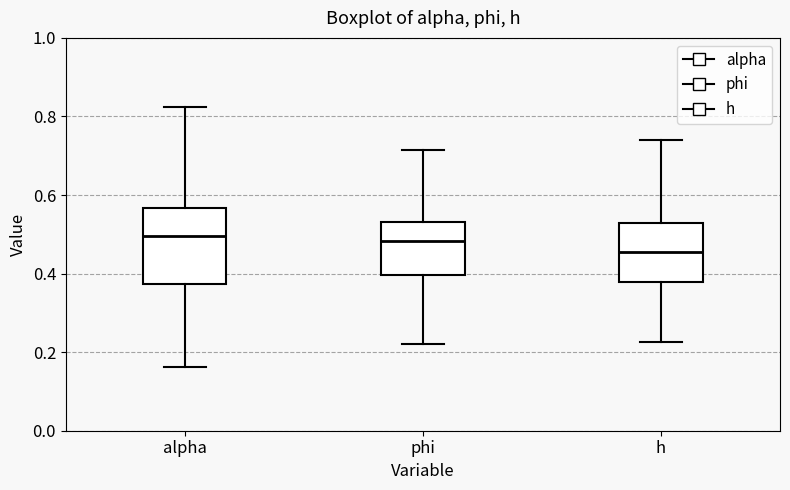

Reading left to right, transcribe this box plot: for each box, give where its median line is, the range the box spans, and where its two whiskers end, as read against the y-axis. The values are not printed on the chart, so give them approximately, as read against the axis.

alpha: median 0.50, box 0.38 to 0.56, whiskers 0.16 to 0.82
phi: median 0.48, box 0.40 to 0.54, whiskers 0.22 to 0.72
h: median 0.46, box 0.38 to 0.52, whiskers 0.22 to 0.74